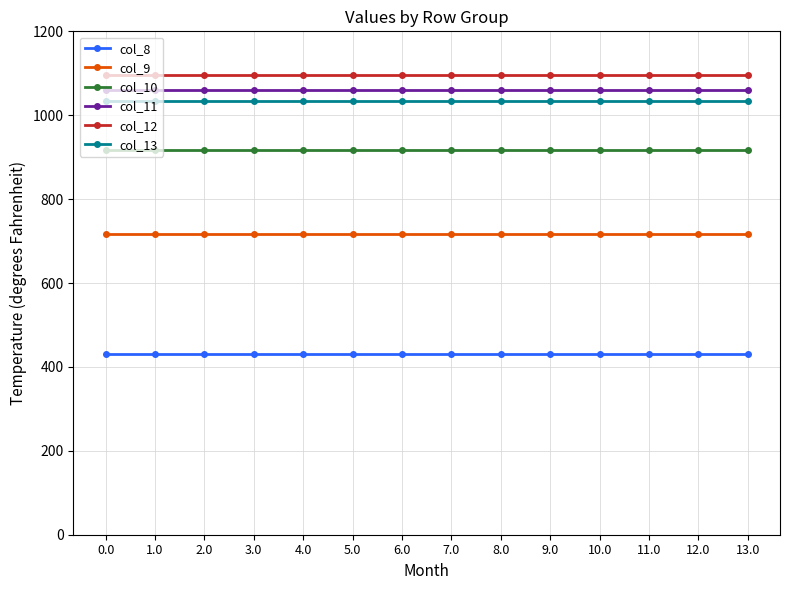

What is the greatest value displayed?

1096.7